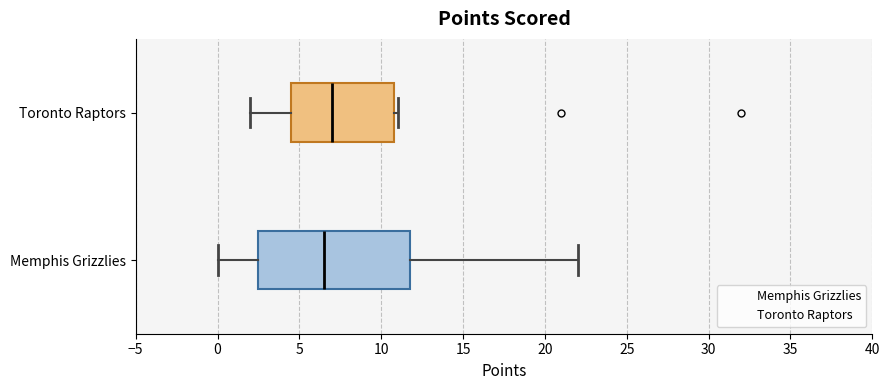

Reading bottom to top, transcribe this box plot: for each box, give where its median line is, the range the box spans, and where its two whiskers end, as read against the x-axis. The values are not printed on the chart, so give them approximately, as read against the axis.

Memphis Grizzlies: median 6.5, box 2.5 to 12.0, whiskers 0.0 to 22.0
Toronto Raptors: median 7.0, box 4.5 to 11.0, whiskers 2.0 to 11.0 (just right of the box's right edge)